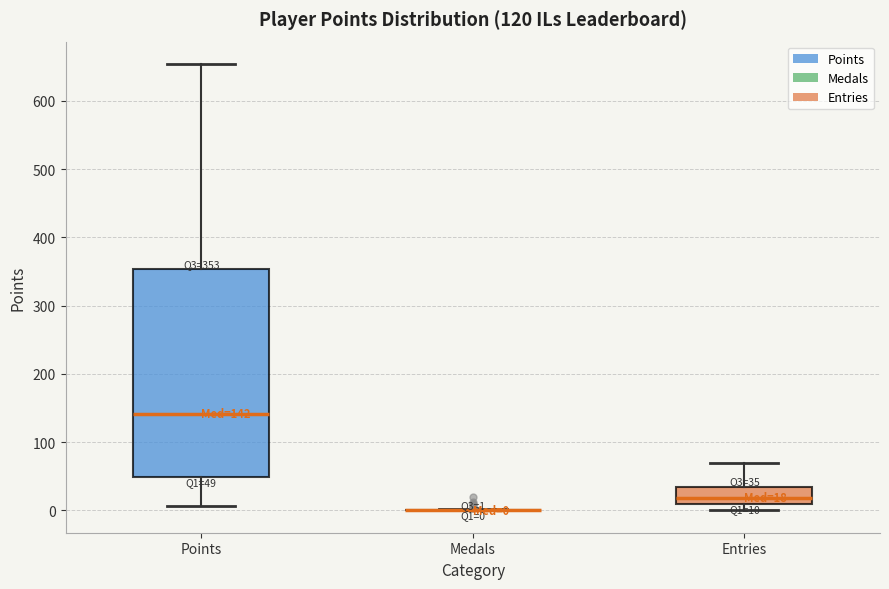

Comparing the boxes themselves (not the whiskers), which one is the tallest?

Points